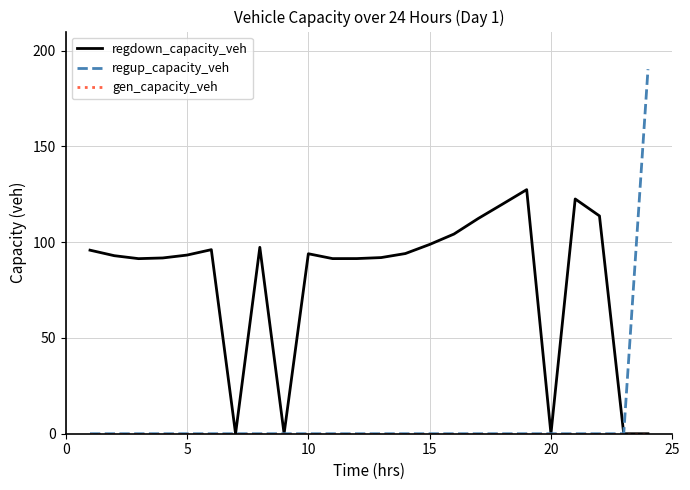

How many categories are shown in the chart?

24